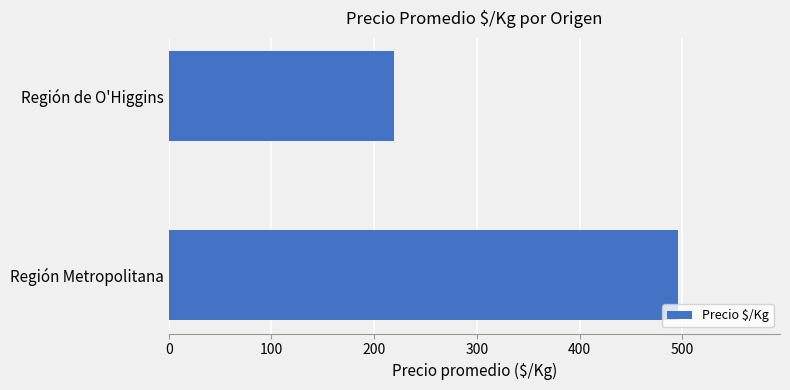

What is the change in value from Región Metropolitana to Región de O'Higgins?

-277